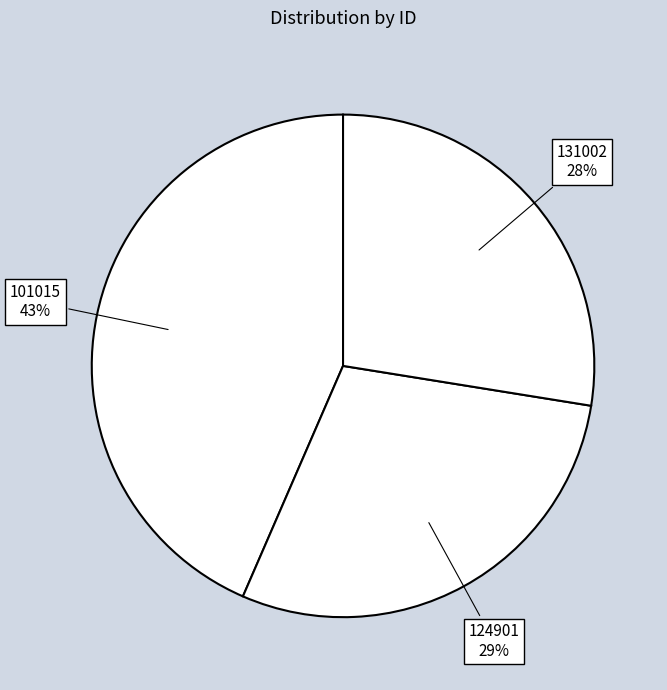

Which slice is the smallest?

131002